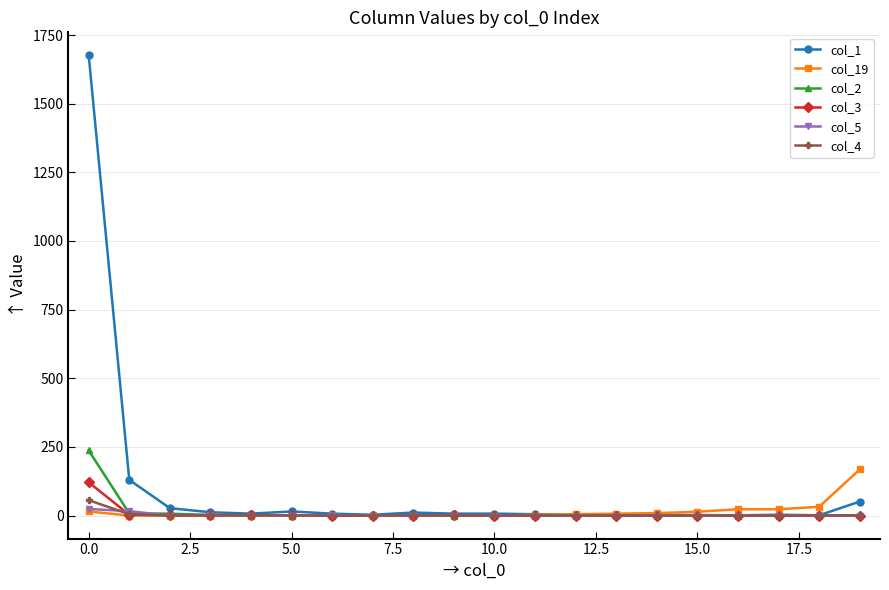

Which series has the largest total across all categories?

col_1